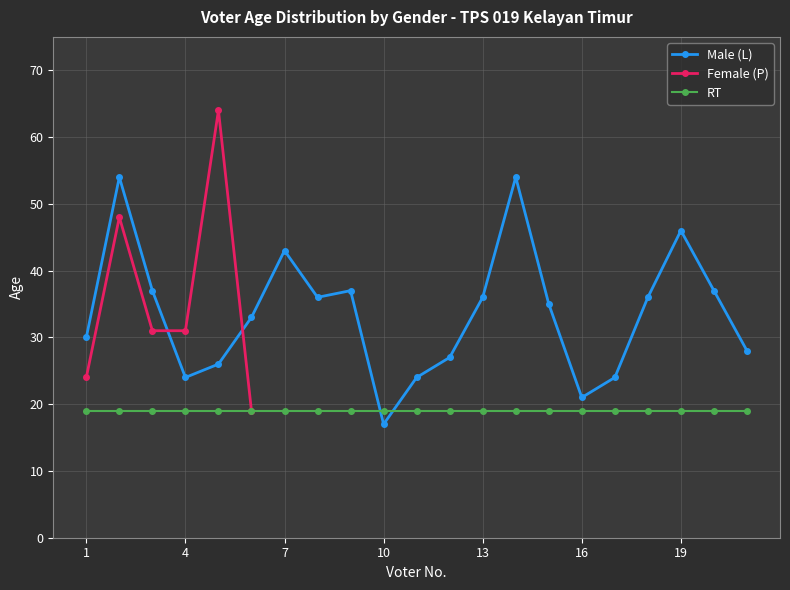

The RT series shows 26 at 10. True or false?

False